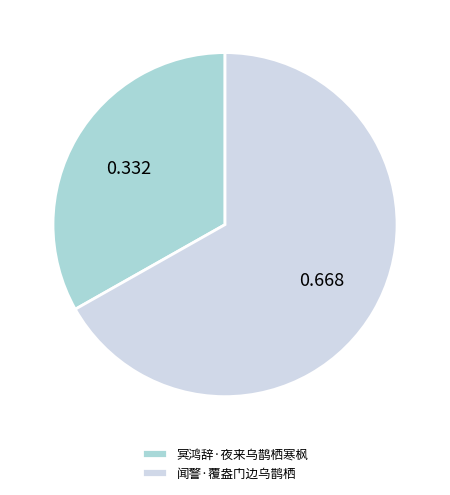

Do 闻警·覆盎门边乌鹊栖 and 冥鸿辞·夜来乌鹊栖寒枫 together represent more than half of the pie?

Yes